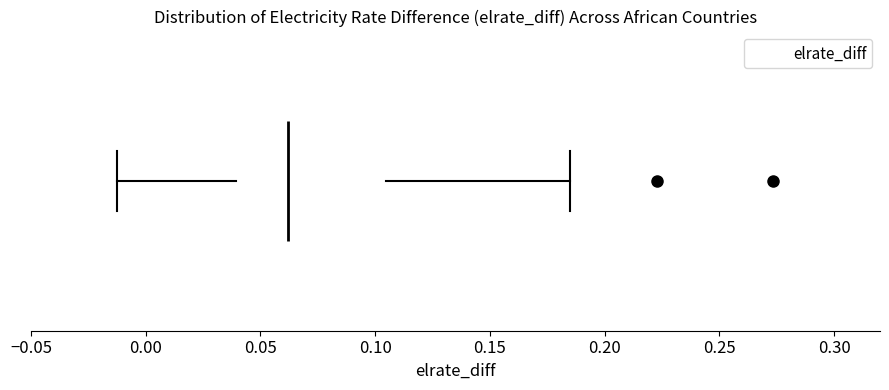

Read this box plot against the x-axis: the position of the median line, the range covered by the box, and the ends of both whiskers. The values are not printed on the chart, so give them approximately, as read against the axis.

median 0.060, box 0.040 to 0.105, whiskers -0.010 to 0.185